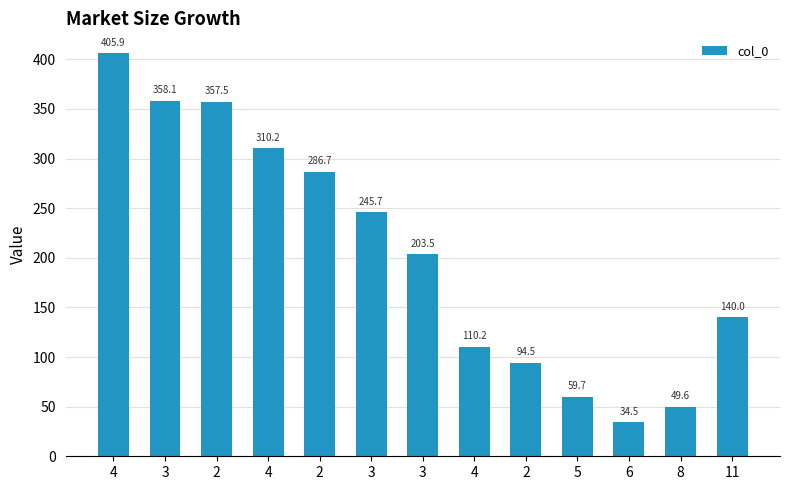

What is the smallest value displayed?

34.5